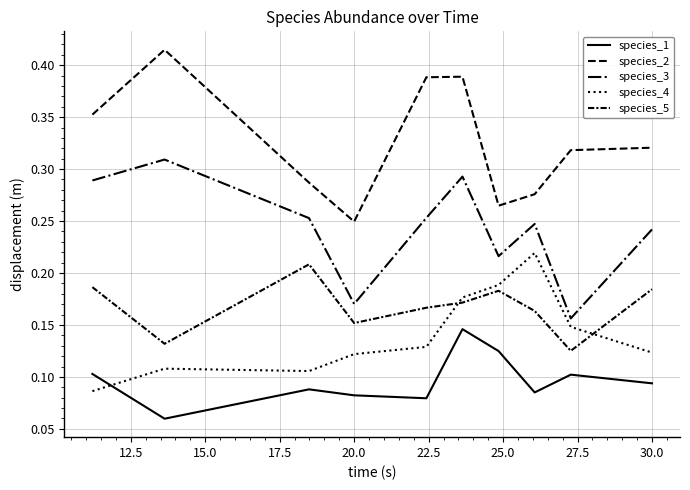

Reading right to left, transcribe all the data shown in this chart.

species_1: 0.1	0.1	0.1	0.1	0.1	0.1	0.1	0.1	0.1	0.1
species_2: 0.3	0.3	0.3	0.3	0.4	0.4	0.2	0.3	0.4	0.4
species_3: 0.2	0.2	0.2	0.2	0.3	0.3	0.2	0.3	0.3	0.3
species_4: 0.1	0.1	0.2	0.2	0.2	0.1	0.1	0.1	0.1	0.1
species_5: 0.2	0.1	0.2	0.2	0.2	0.2	0.2	0.2	0.1	0.2